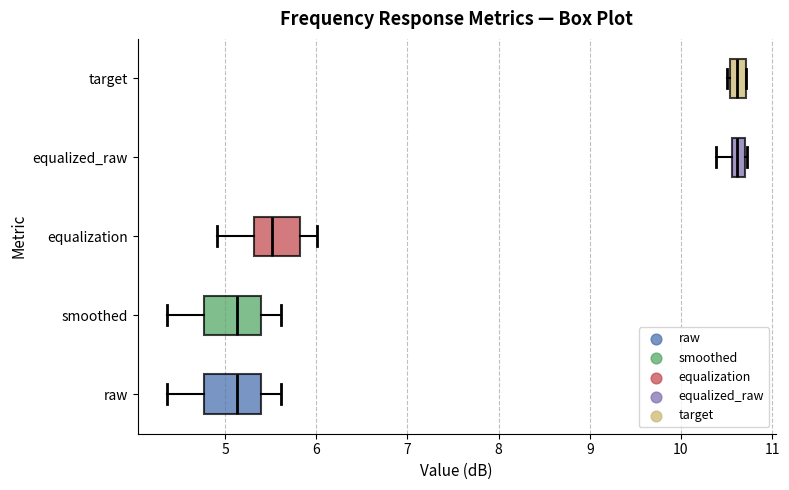

Where is the left edge of the box for target on the x-axis? The values are not printed on the chart, so give them approximately, as read against the axis.

10.5